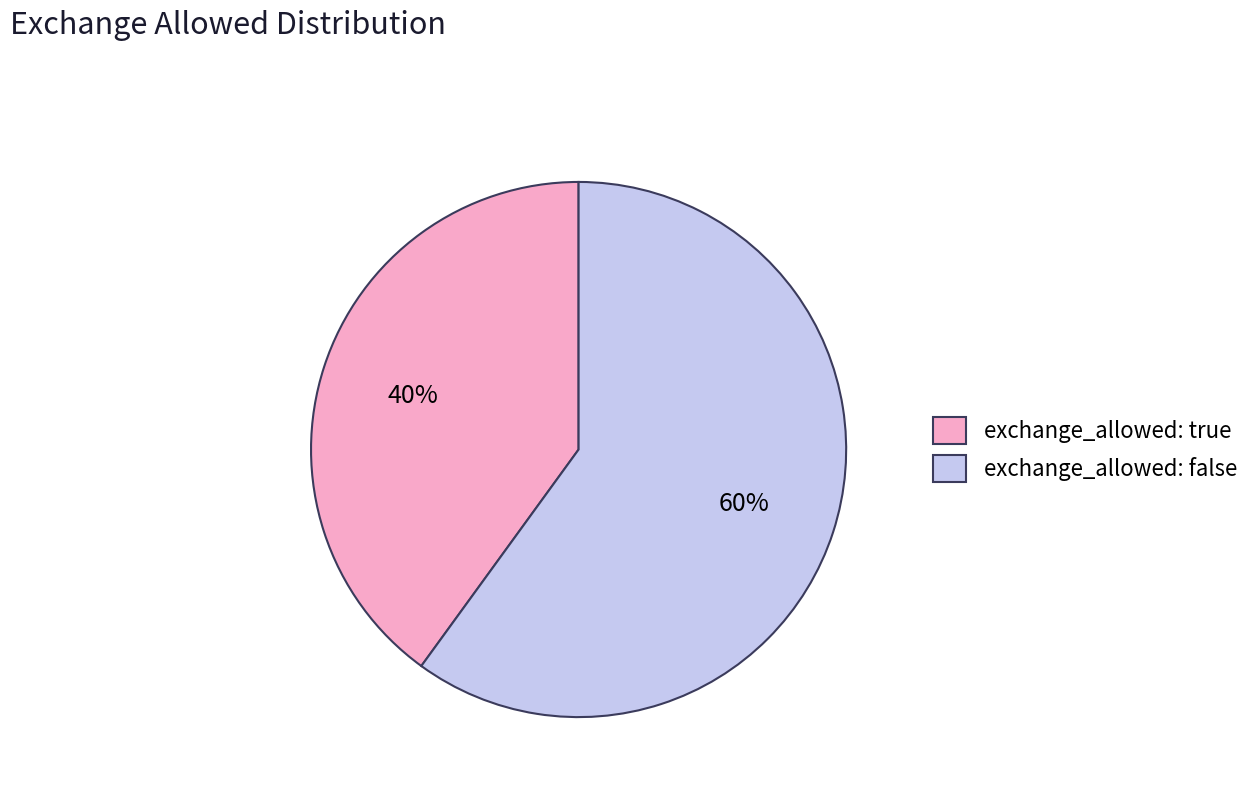

Count the number of slices in the pie.

2